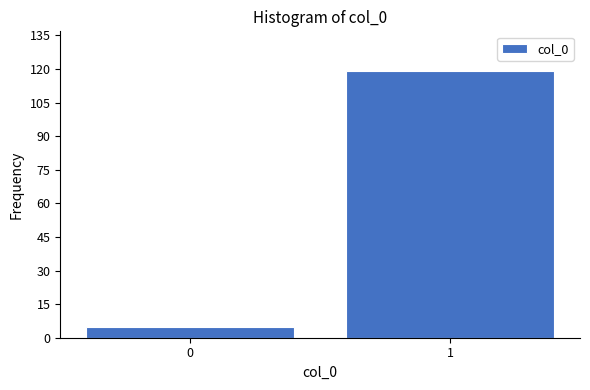

Reading right to left, transcribe all the data shown in this chart.

1=119	0=5